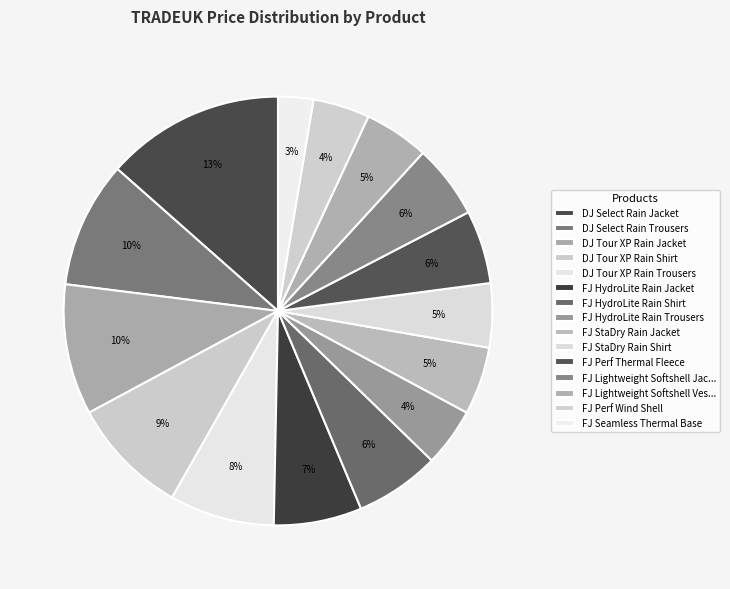

The DJ Select Rain Trousers slice represents 10% of the pie. True or false?

True